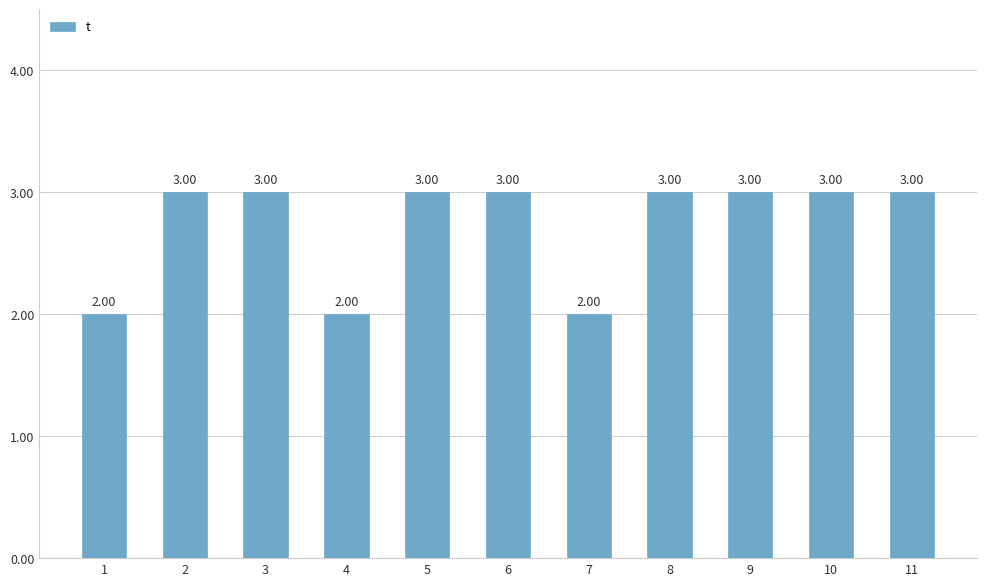

Which has a higher value, 3 or 4?

3